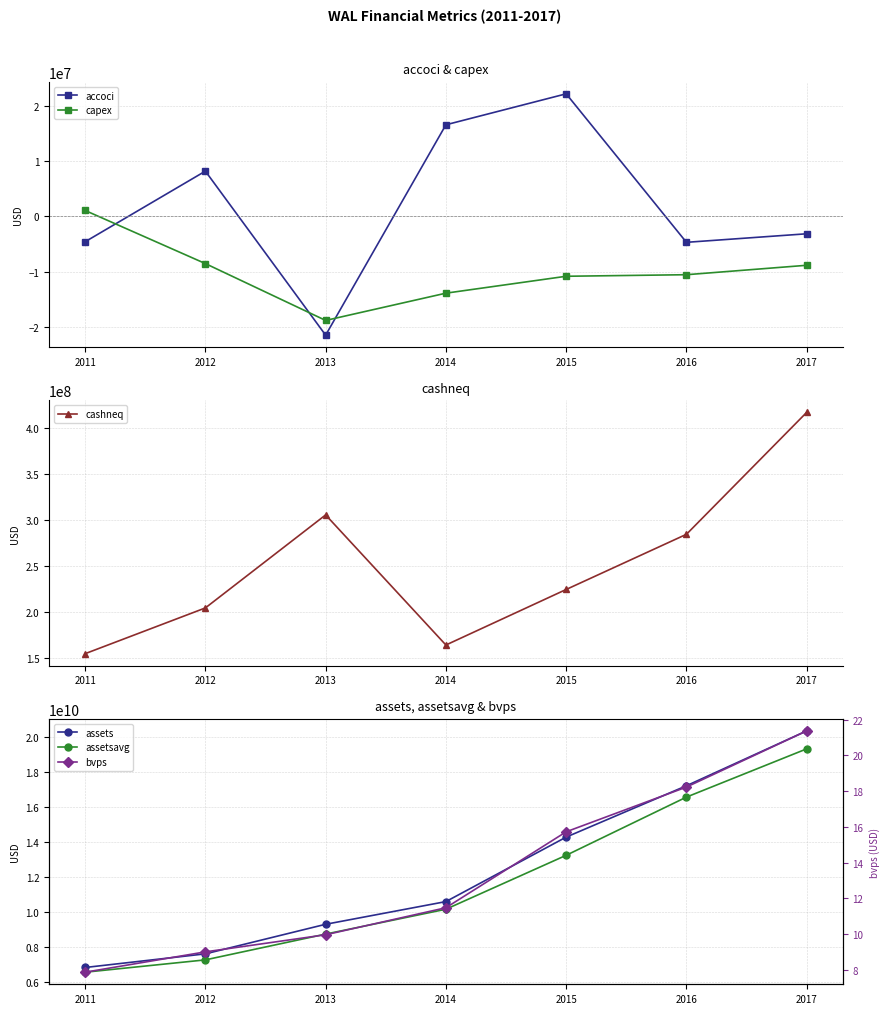

True or false: capex has a value of 1089000.0 at 2011.

True